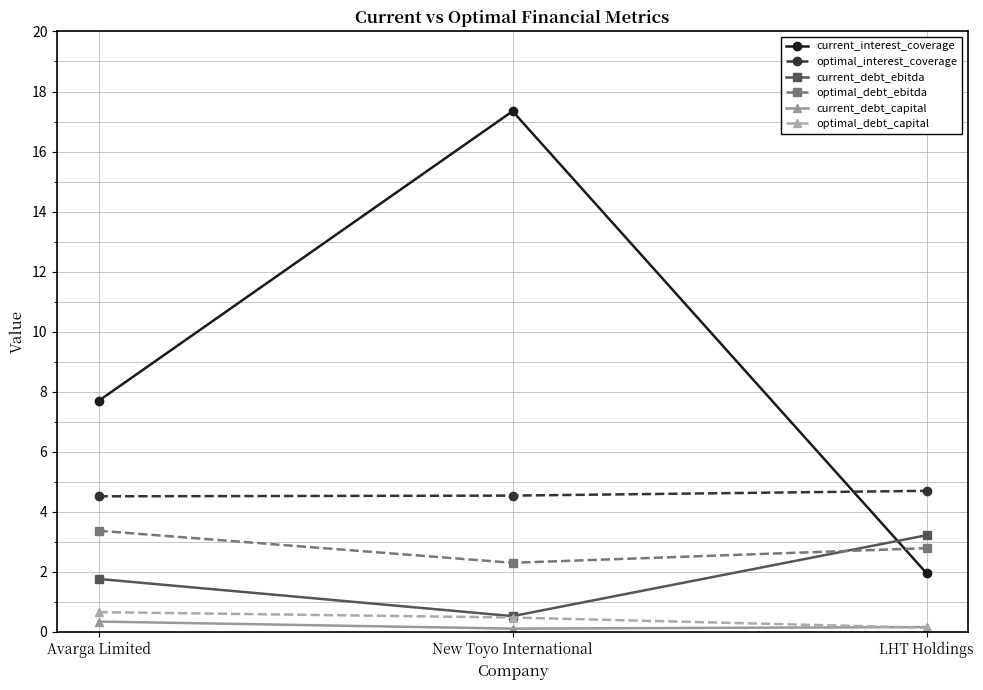

What is the average value of the current_debt_ebitda series?

1.8